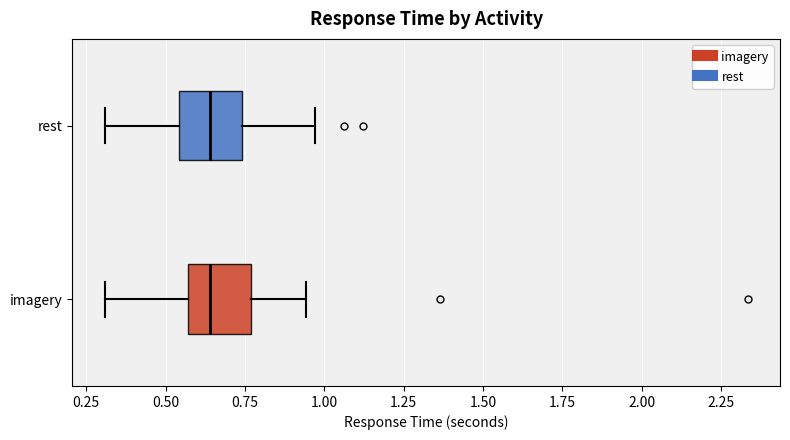

Reading bottom to top, transcribe this box plot: for each box, give where its median line is, the range the box spans, and where its two whiskers end, as read against the x-axis. The values are not printed on the chart, so give them approximately, as read against the axis.

imagery: median 0.65, box 0.55 to 0.75, whiskers 0.30 to 0.95
rest: median 0.65, box 0.55 to 0.75, whiskers 0.30 to 0.95